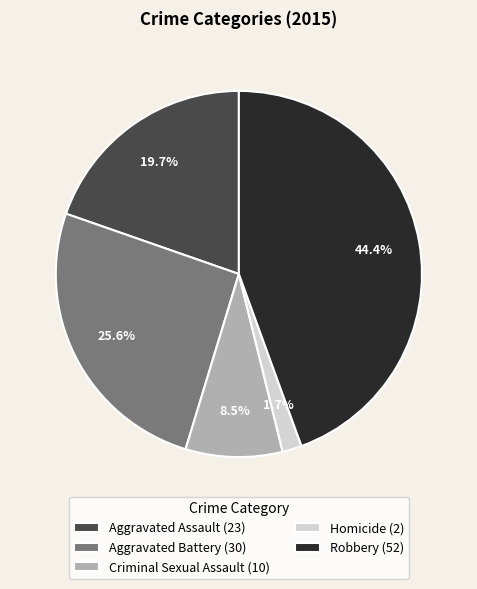

To the nearest percent, what is the difference between the largest and smallest slice percentages?

43%